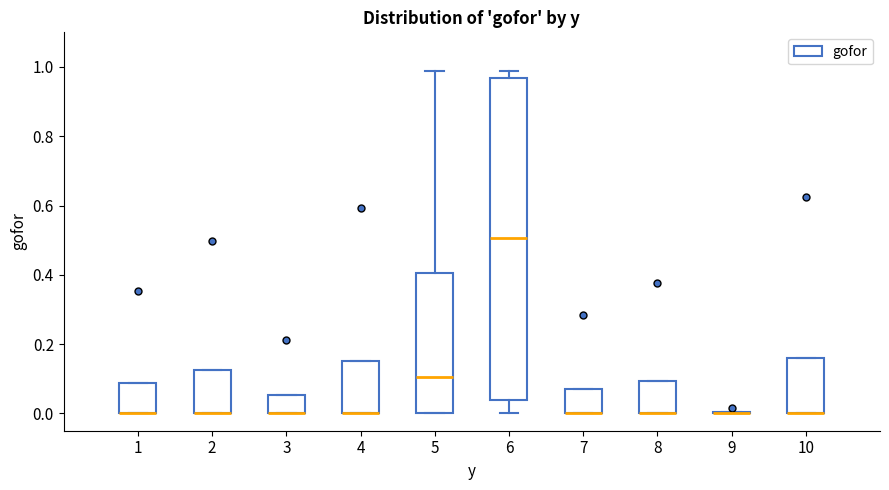

Where is the upper edge of the box at x = 6 on the y-axis? The values are not printed on the chart, so give them approximately, as read against the axis.

0.96